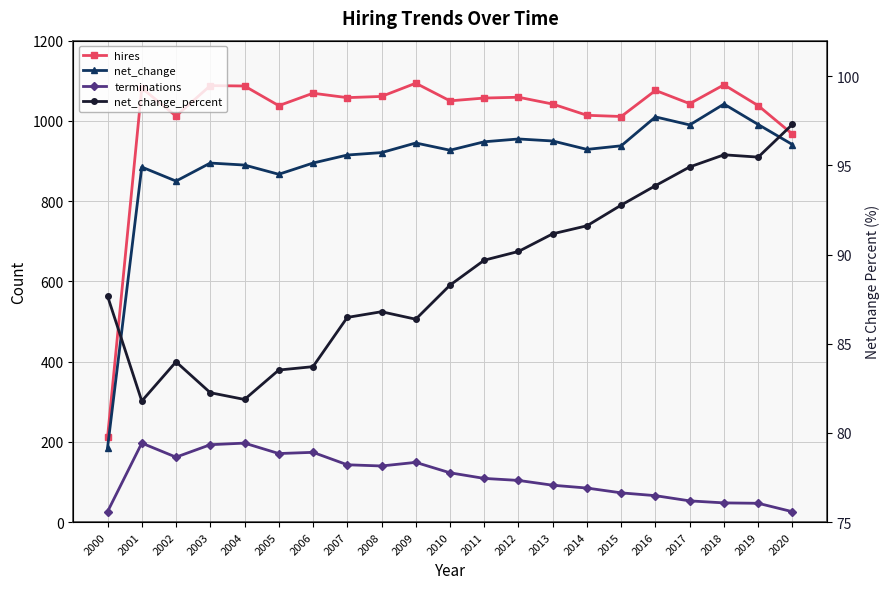

How many values in the terminations series exceed 109?

10